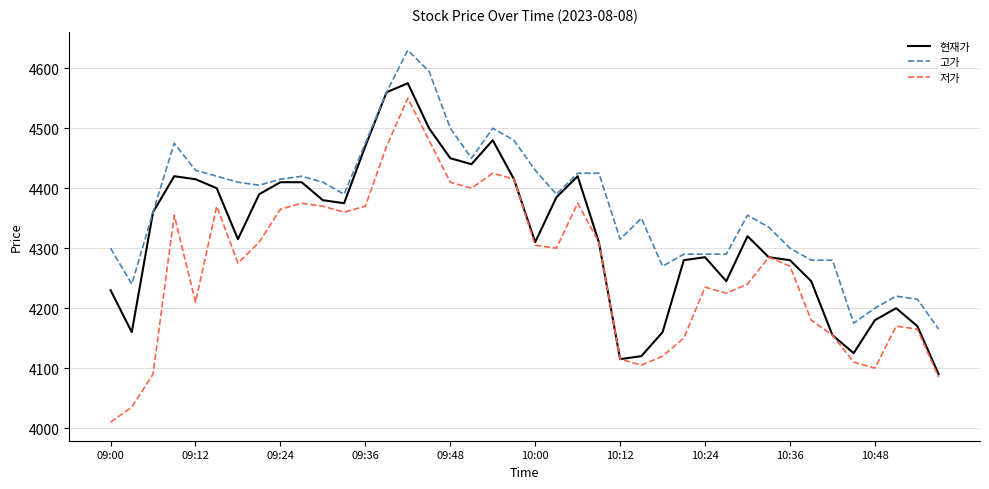

What is the greatest value displayed?

4630